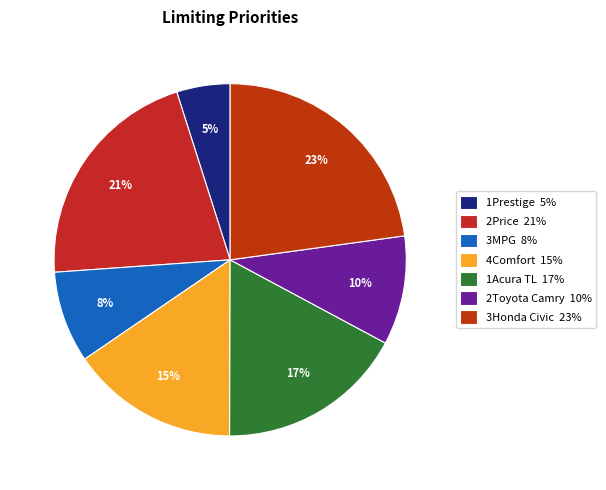

What percentage do 3MPG and 1Acura TL together represent?

25.6%